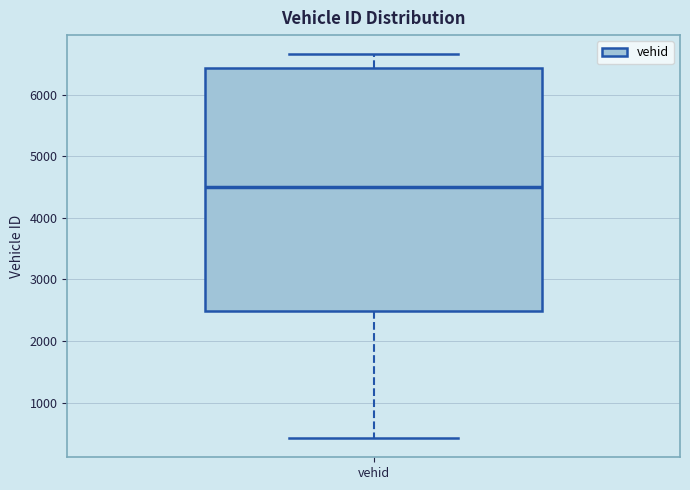

Transcribe this box plot: give where the median line is, the range the box spans, and where the two whiskers end, as read against the y-axis. The values are not printed on the chart, so give them approximately, as read against the axis.

median 4500, box 2500 to 6400, whiskers 400 to 6700